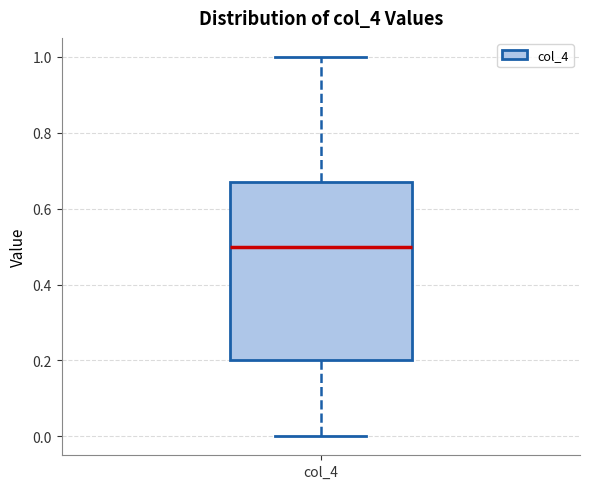

Where is the upper edge of the box for col_4 on the y-axis? The values are not printed on the chart, so give them approximately, as read against the axis.

0.68